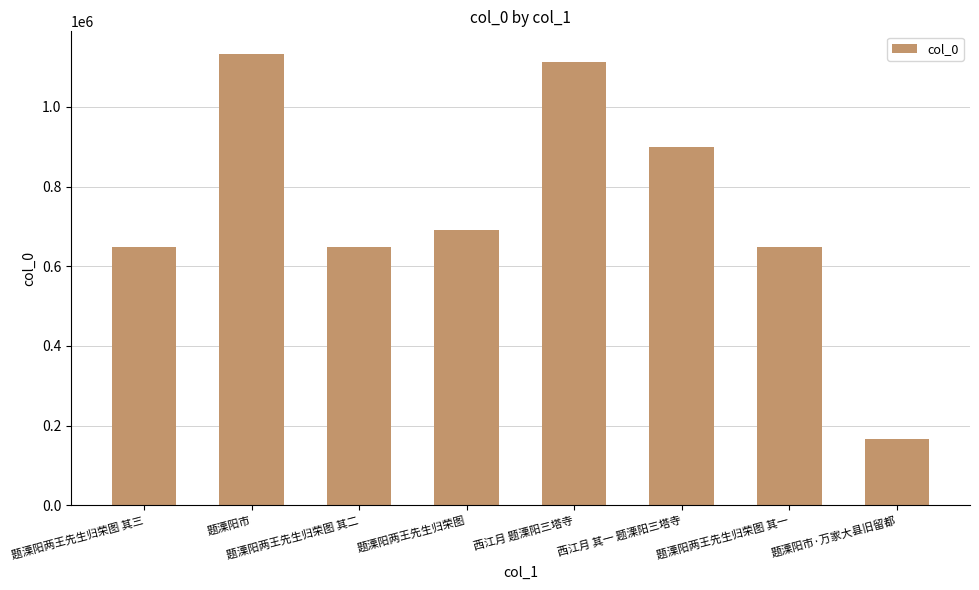

Are the bars horizontal?

No